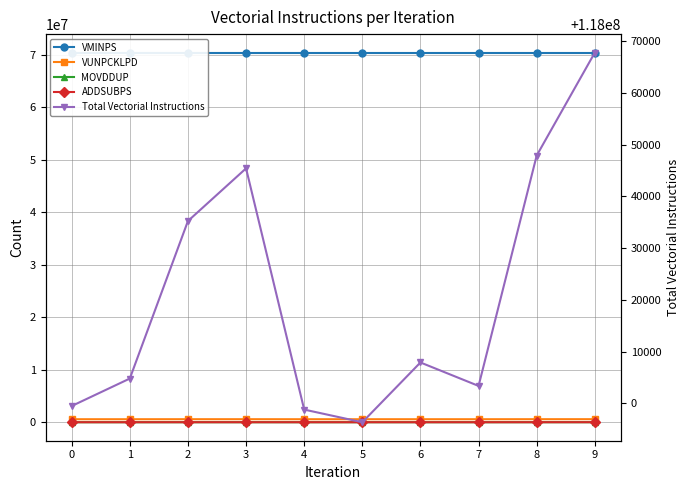

Which series has the largest range (max minus min)?

Total Vectorial Instructions